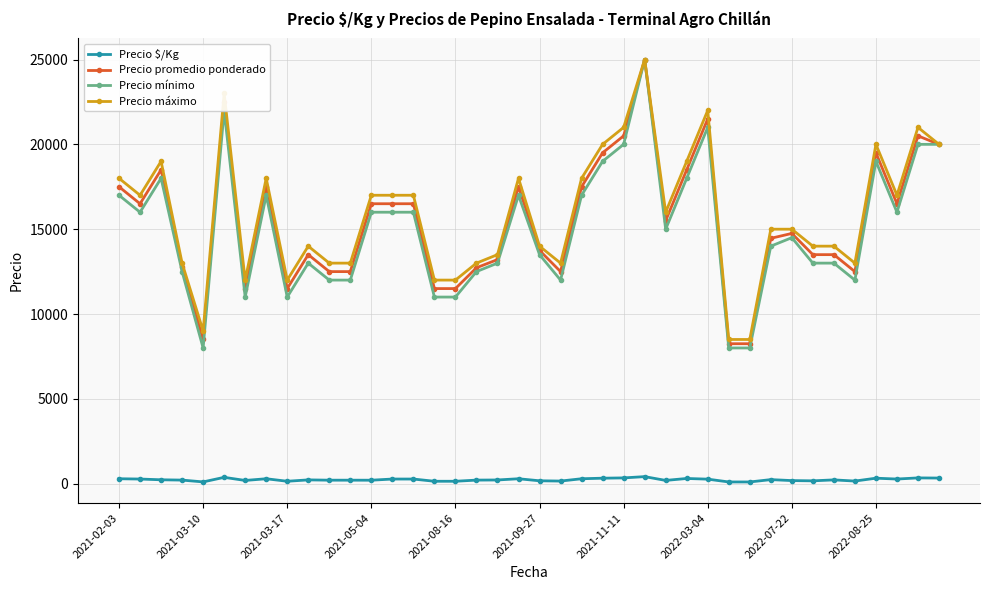

What is the lowest value of the Precio mínimo series?

8000